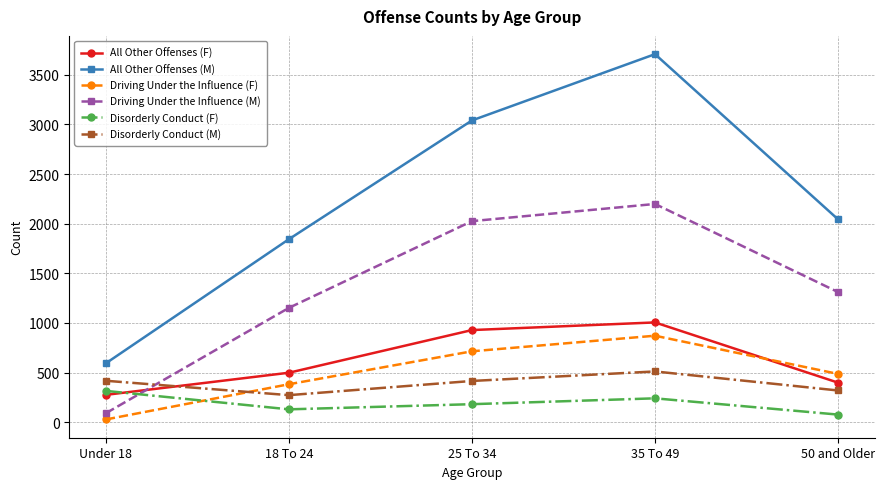

At which category is the sum across all series the highest?

35 To 49